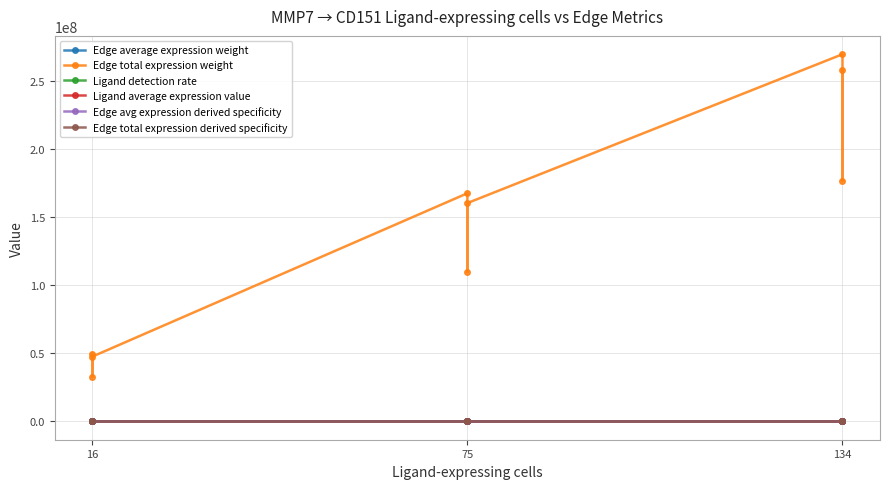

True or false: Edge total expression weight and Edge avg expression derived specificity cross at least once.

False